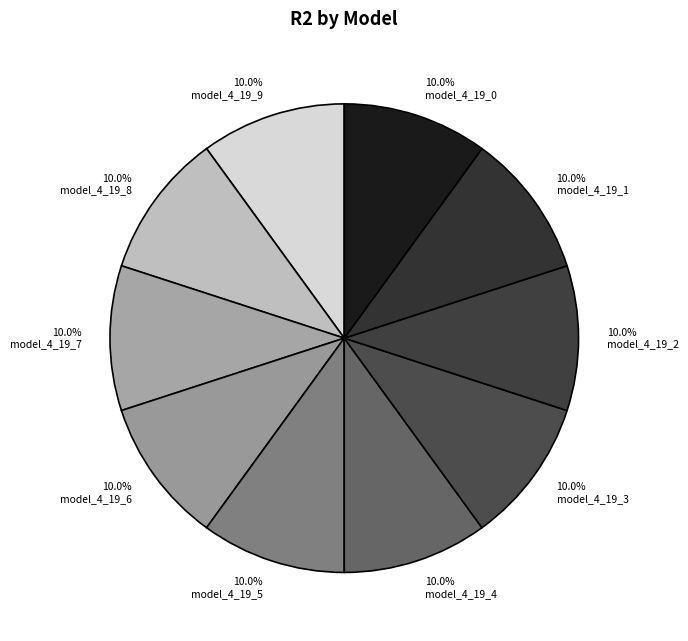

Is it true that model_4_19_8 is 22% of the pie?

False